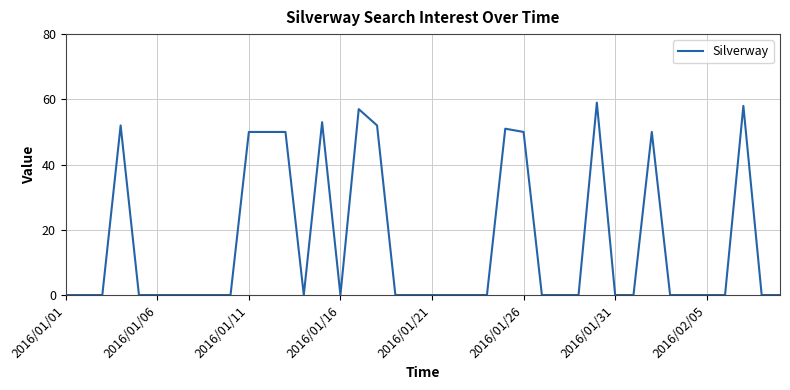

What is the difference between the maximum and minimum values?

59